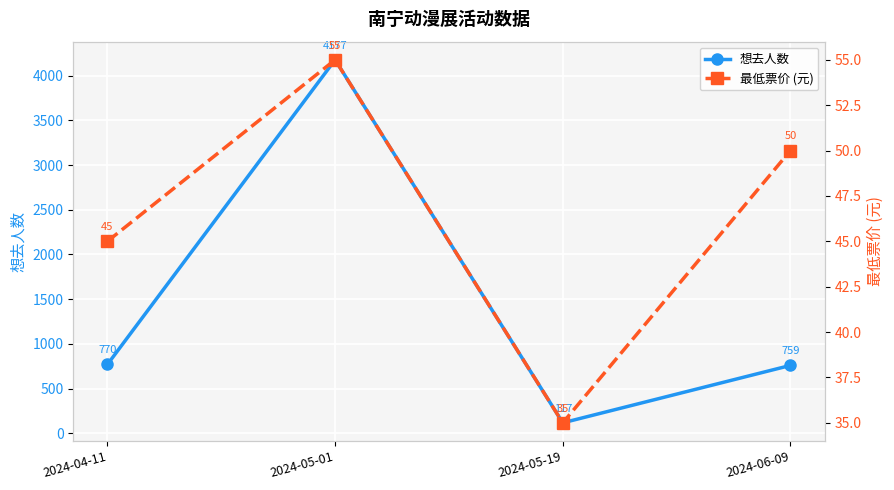

Which series has the largest total across all categories?

想去人数